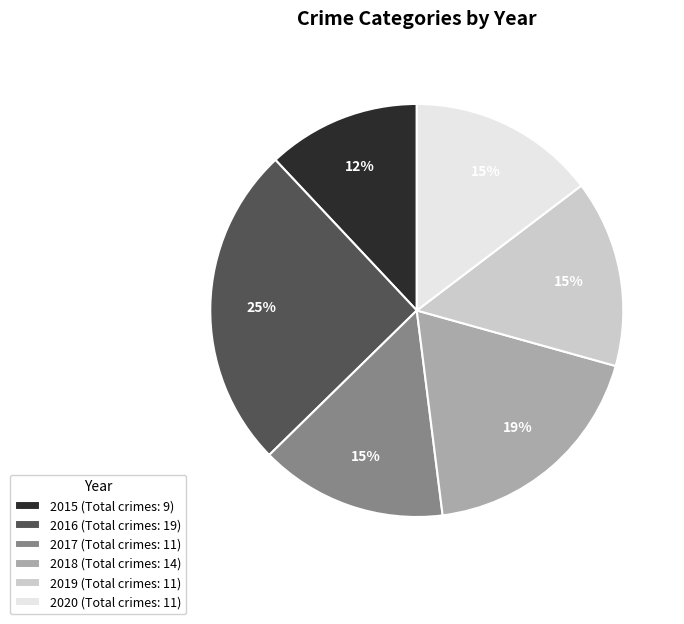

To the nearest percent, what is the average slice percentage?

17%